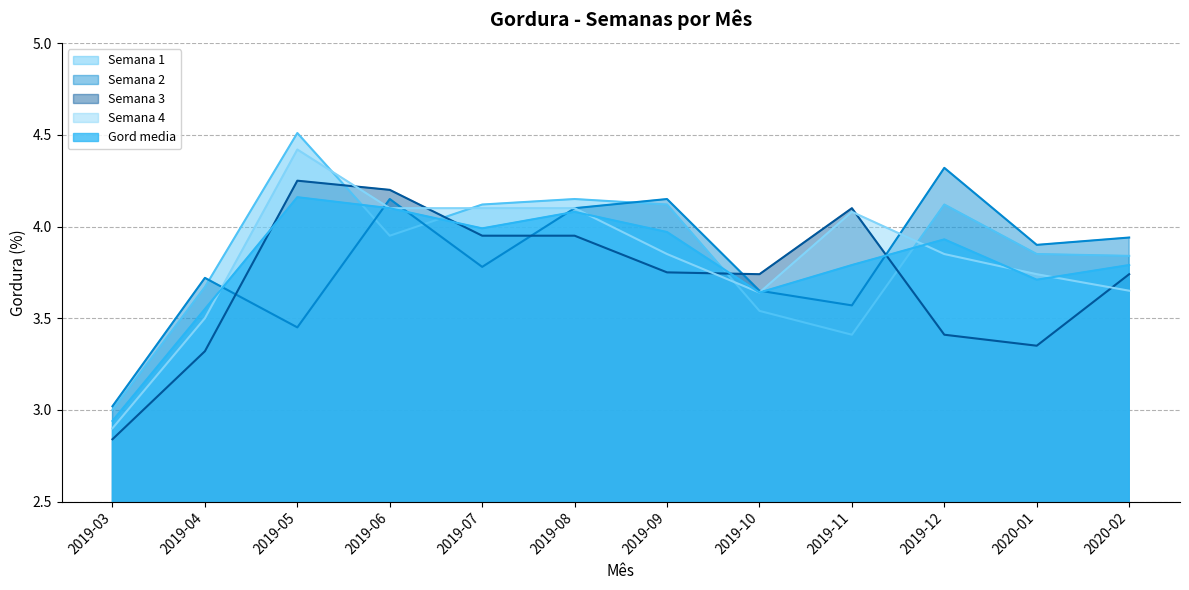

How many distinct data groups are displayed?

5